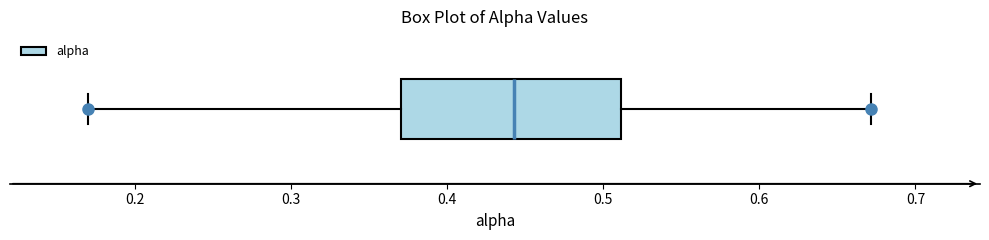

Transcribe this box plot: give where the median line is, the range the box spans, and where the two whiskers end, as read against the x-axis. The values are not printed on the chart, so give them approximately, as read against the axis.

median 0.44, box 0.37 to 0.51, whiskers 0.17 to 0.67